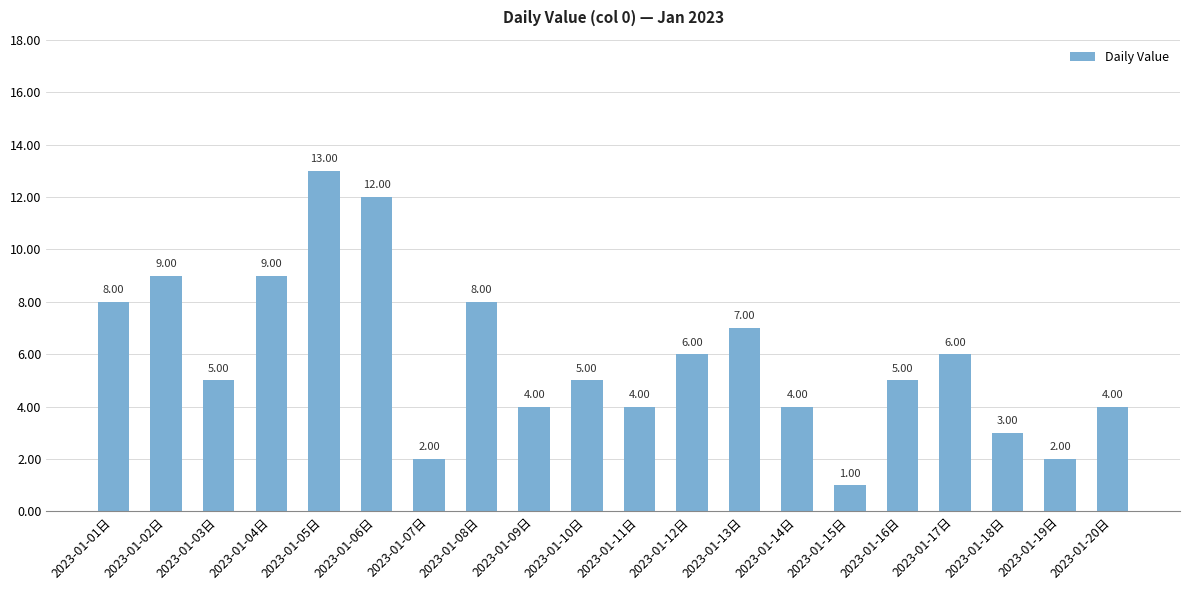

What is the difference between the second highest and minimum values?

11